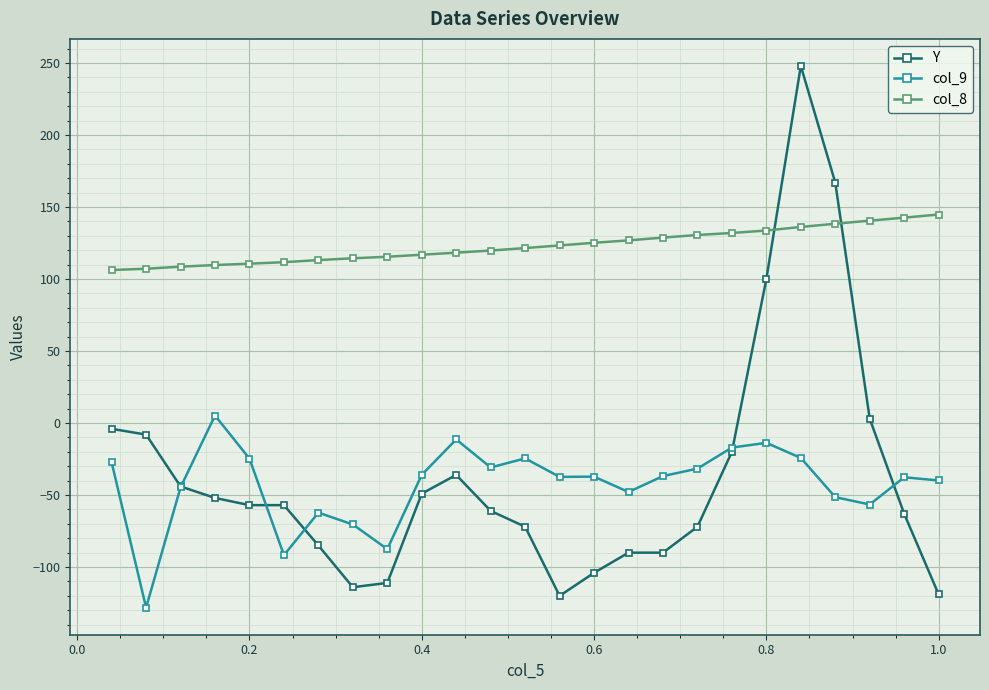

Which series has the largest total across all categories?

col_8